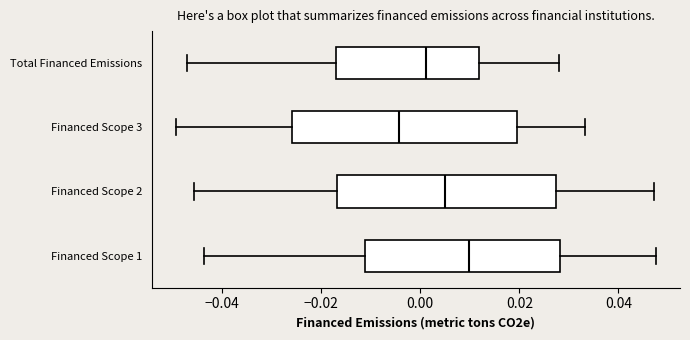

Reading bottom to top, transcribe this box plot: for each box, give where its median line is, the range the box spans, and where its two whiskers end, as read against the x-axis. The values are not printed on the chart, so give them approximately, as read against the axis.

Financed Scope 1: median 0.010, box -0.012 to 0.028, whiskers -0.044 to 0.048
Financed Scope 2: median 0.006, box -0.016 to 0.028, whiskers -0.046 to 0.048
Financed Scope 3: median -0.004, box -0.026 to 0.020, whiskers -0.050 to 0.034
Total Financed Emissions: median 0.002, box -0.016 to 0.012, whiskers -0.046 to 0.028